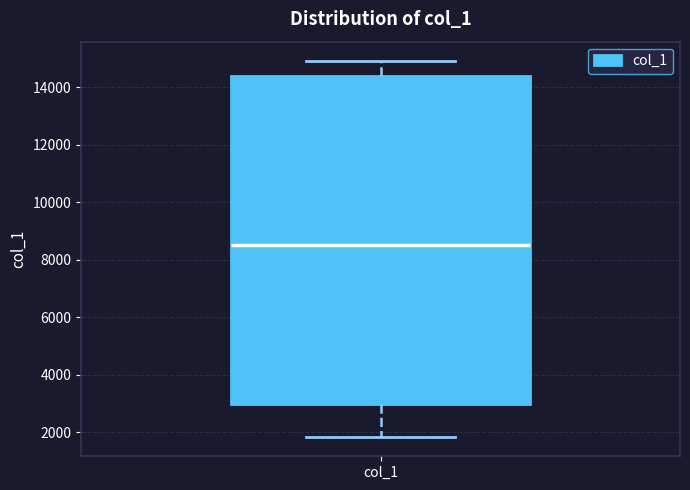

Where does the lower whisker of the box for col_1 end on the y-axis? The values are not printed on the chart, so give them approximately, as read against the axis.

1800